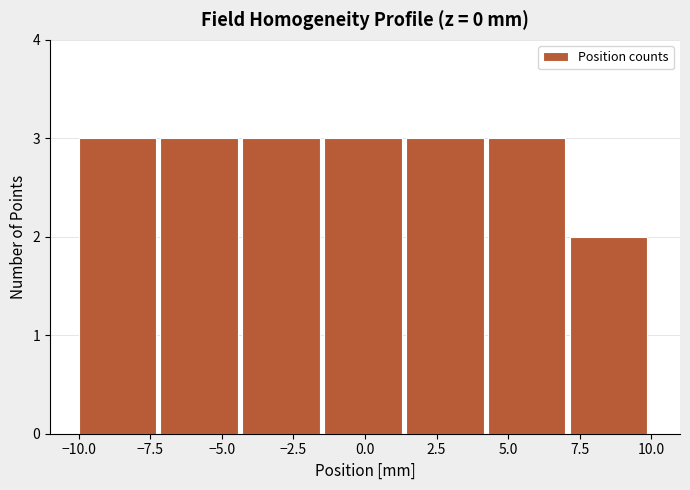

What is the height of the bar covering -7.0 to -4.5 on the x-axis? Neither the bar edges nor the heights are printed on the chart, so give them approximately, as read against the axes.

3